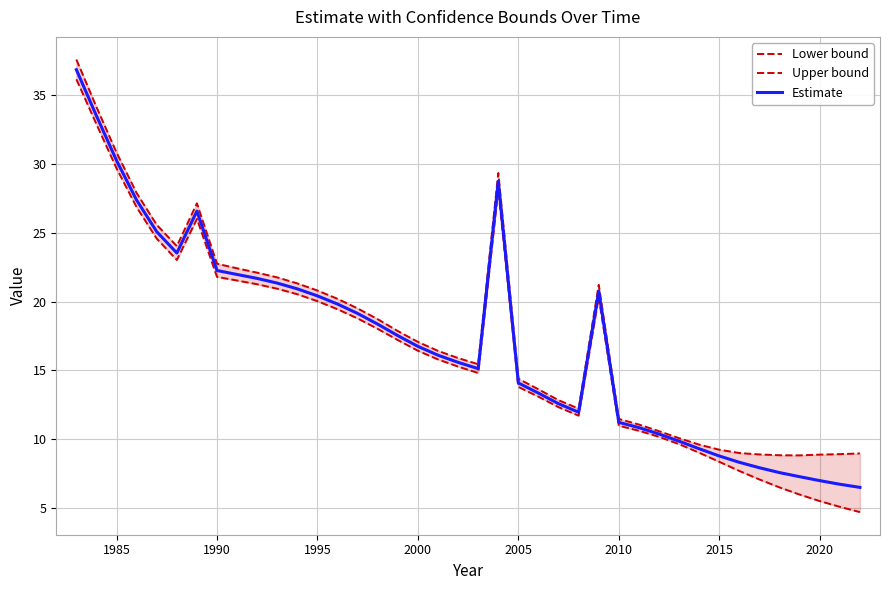

What is the minimum value shown in the chart?

4.7